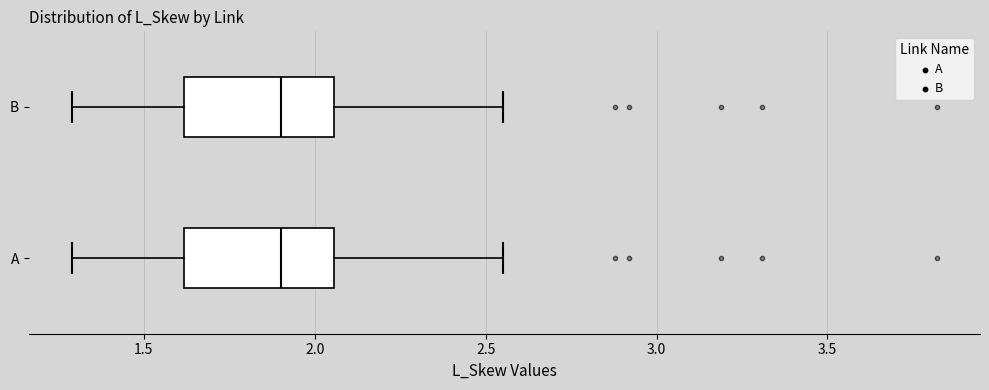

Reading bottom to top, read every box against the x-axis: the position of its median line, the range the box covers, and the ends of its whiskers. The values are not printed on the chart, so give them approximately, as read against the axis.

A: median 1.90, box 1.60 to 2.05, whiskers 1.30 to 2.55
B: median 1.90, box 1.60 to 2.05, whiskers 1.30 to 2.55